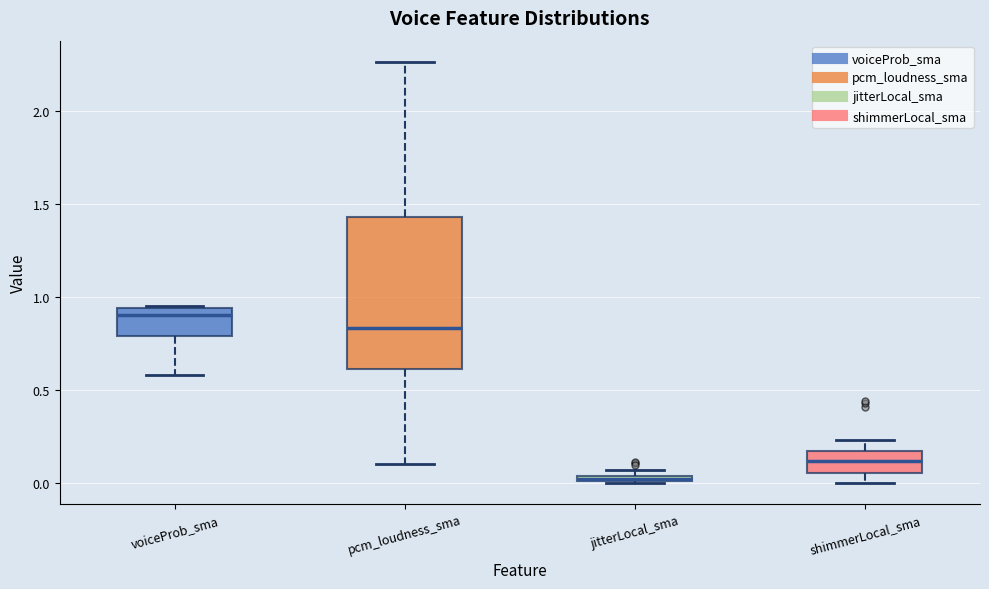

Which box has the lowest median line?

jitterLocal_sma